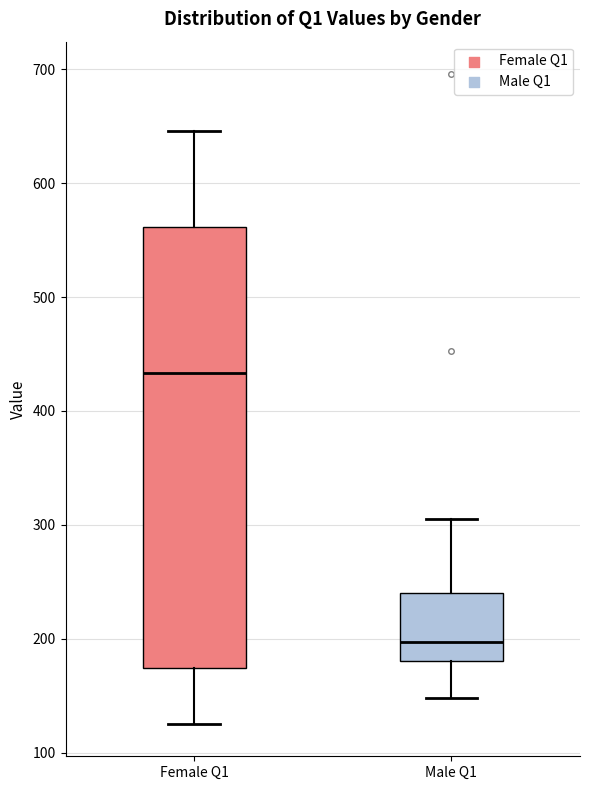

Where does the lower whisker of the box for Female Q1 end on the y-axis? The values are not printed on the chart, so give them approximately, as read against the axis.

130